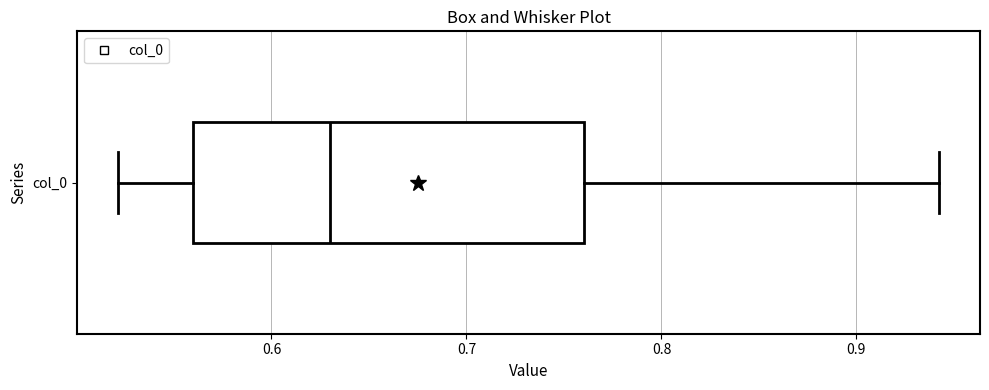

Where is the left edge of the box for col_0 on the x-axis? The values are not printed on the chart, so give them approximately, as read against the axis.

0.56